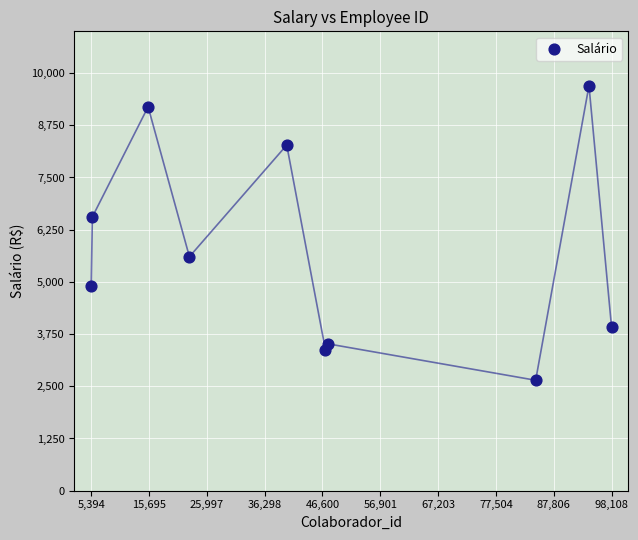

What is the average Y value?

5768.8